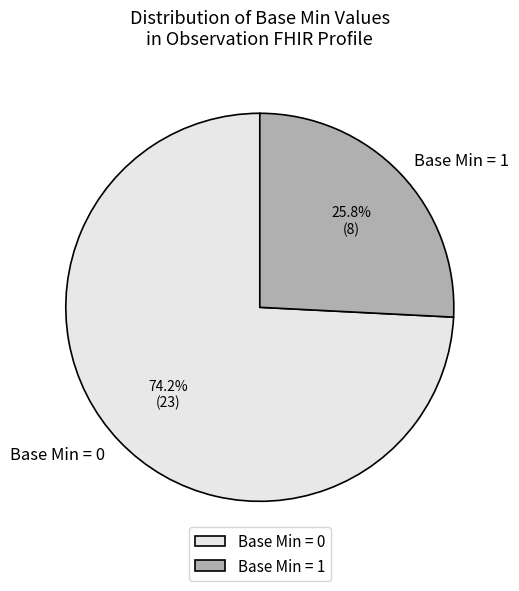

Which category accounts for the majority?

Base Min = 0